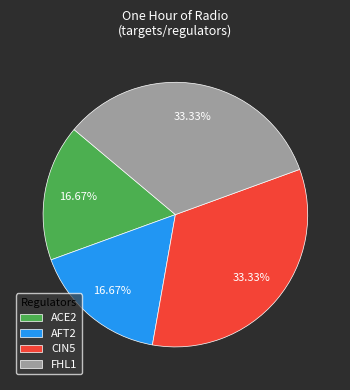

To the nearest percent, what portion does ACE2 represent?

17%